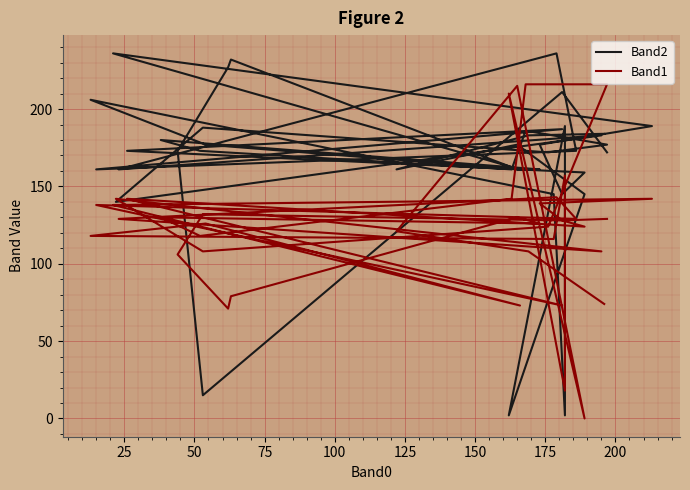

Is the value of Band2 at 38 greater than the value of Band1 at 24?

Yes